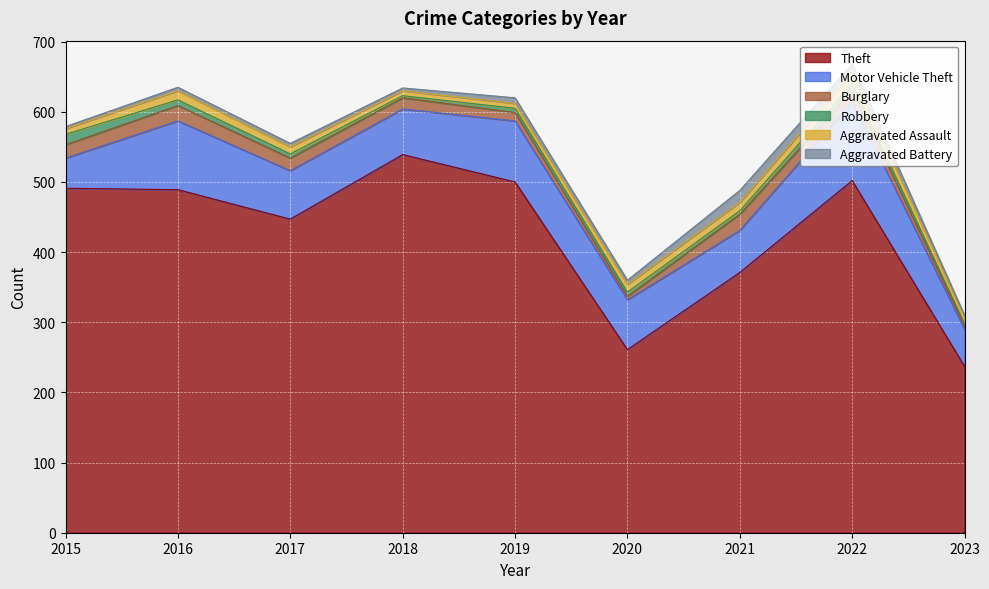

Reading left to right, list all the values displayed in this chart.

Theft: 491	489	447	539	500	261	371	502	237
Motor Vehicle Theft: 43	98	69	65	87	71	60	112	53
Burglary: 19	22	18	16	12	5	23	16	5
Robbery: 15	8	6	3	6	6	5	10	3
Aggravated Assault: 8	13	10	7	7	11	12	15	8
Aggravated Battery: 3	5	5	4	8	6	17	13	4